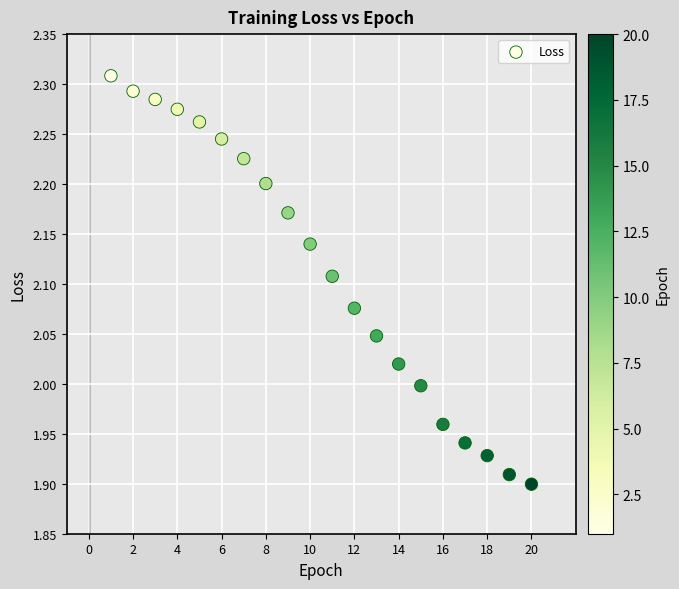

Count the number of points in this scatter plot.

20